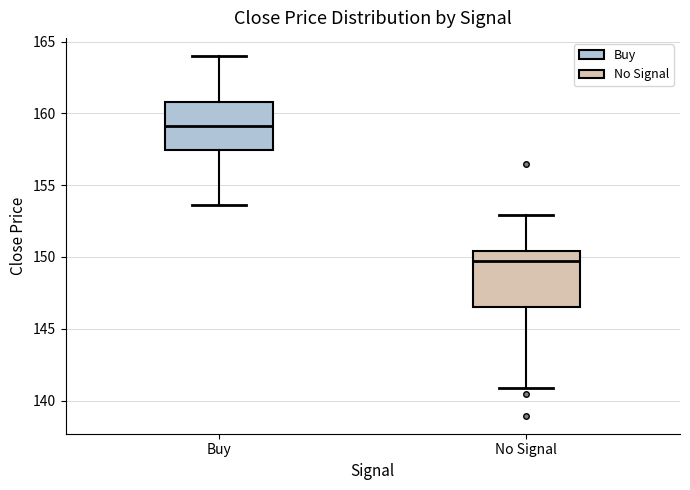

Reading left to right, read every box against the y-axis: the position of its median line, the range the box covers, and the ends of its whiskers. The values are not printed on the chart, so give them approximately, as read against the axis.

Buy: median 159.0, box 157.5 to 161.0, whiskers 153.5 to 164.0
No Signal: median 149.5, box 146.5 to 150.5, whiskers 141.0 to 153.0